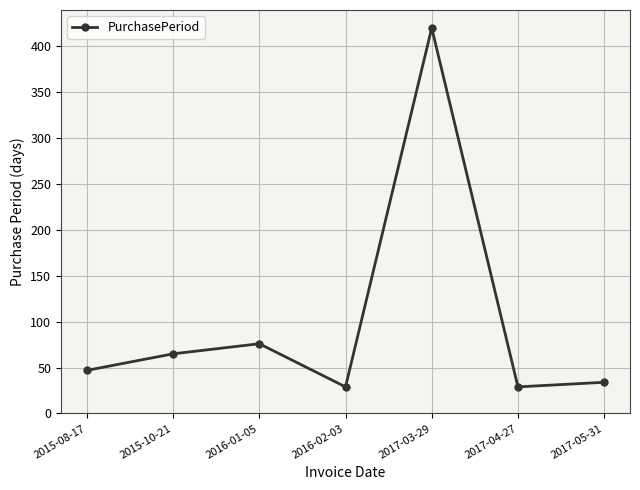

What is the label of the 4th point from the right?

2016-02-03